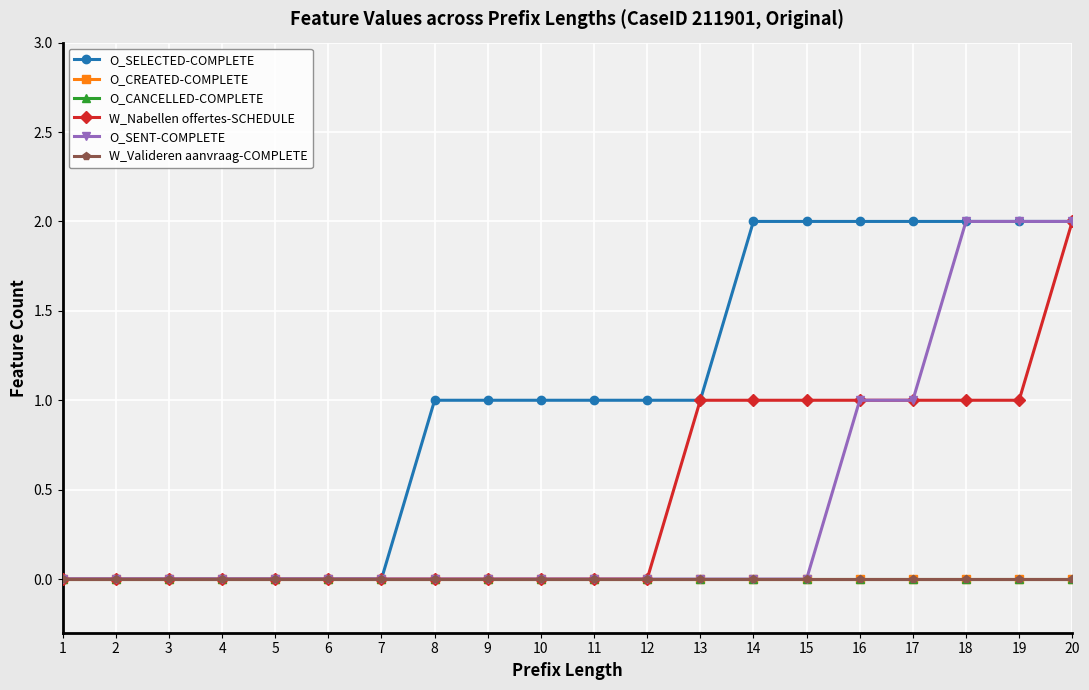

Which series has the largest range (max minus min)?

O_SELECTED-COMPLETE